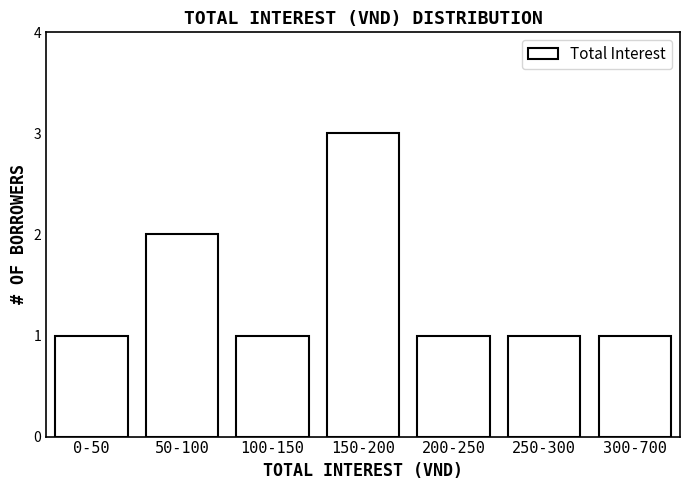

Reading left to right, extract all data points from this chart.

0-50=1	50-100=2	100-150=1	150-200=3	200-250=1	250-300=1	300-700=1